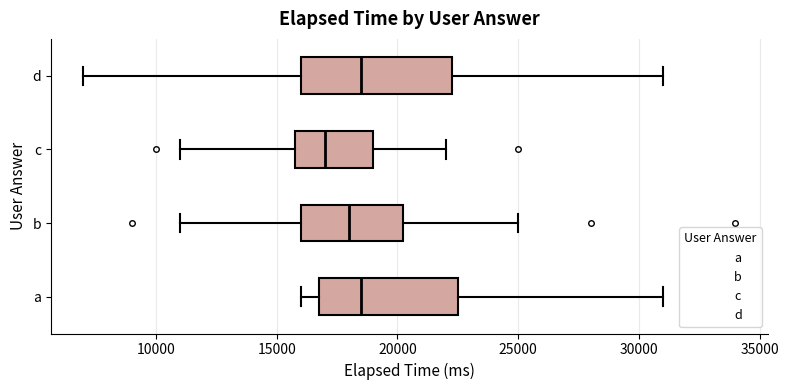

Reading bottom to top, read every box against the x-axis: the position of its median line, the range the box covers, and the ends of its whiskers. The values are not printed on the chart, so give them approximately, as read against the axis.

a: median 18500, box 17000 to 22500, whiskers 16000 to 31000
b: median 18000, box 16000 to 20500, whiskers 11000 to 25000
c: median 17000, box 16000 to 19000, whiskers 11000 to 22000
d: median 18500, box 16000 to 22500, whiskers 7000 to 31000